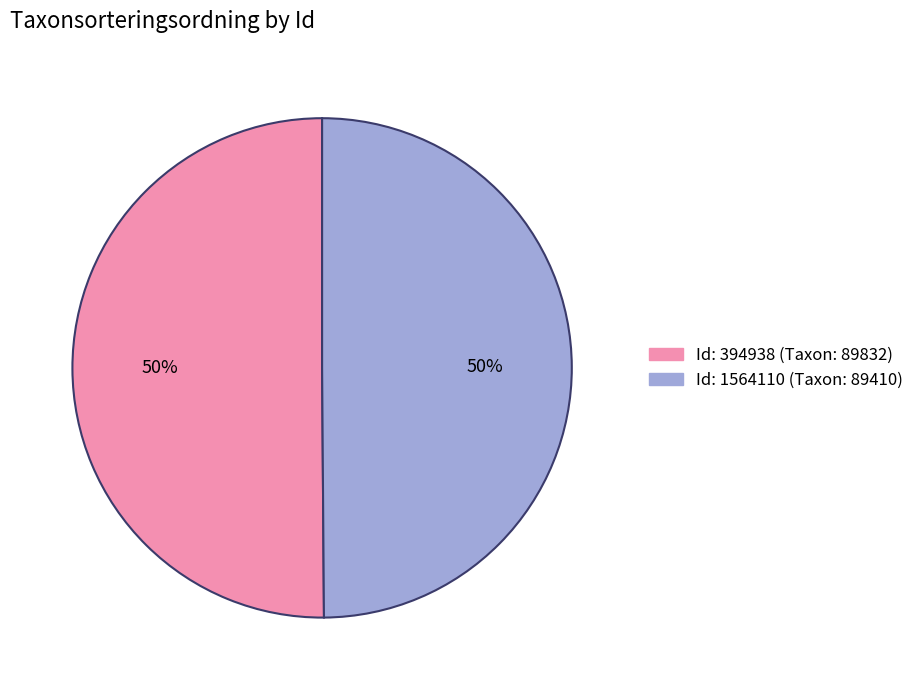

To the nearest percent, what is the average slice percentage?

50%